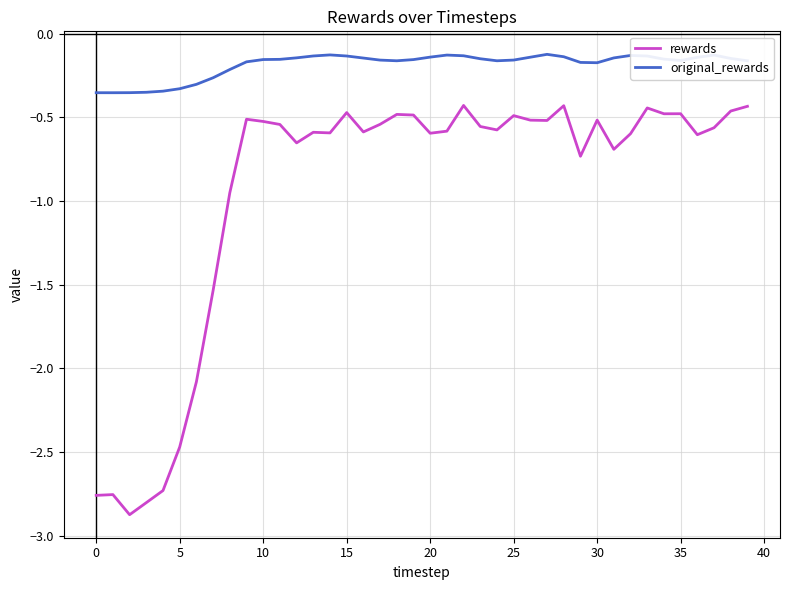

Rank the series by their average value, from highest to lowest.

original_rewards, rewards